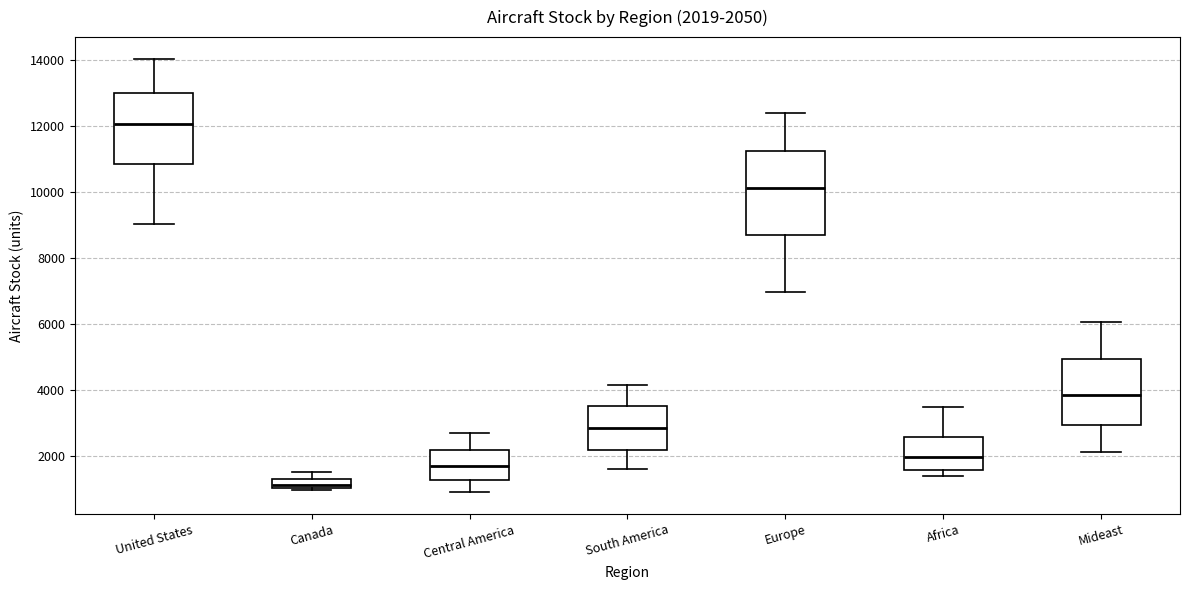

Which box has the lowest median line?

Canada